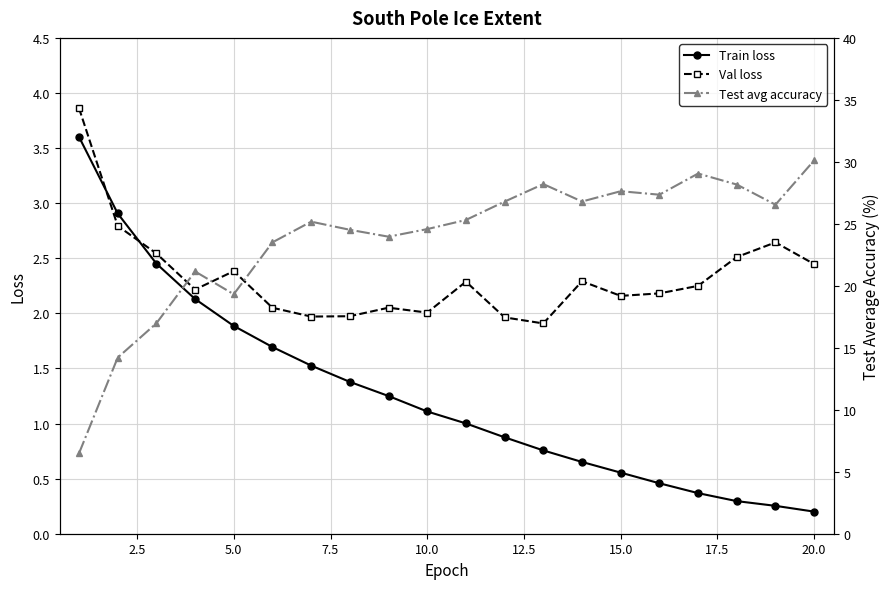

At how many categories does at least one series exceed 22?

15